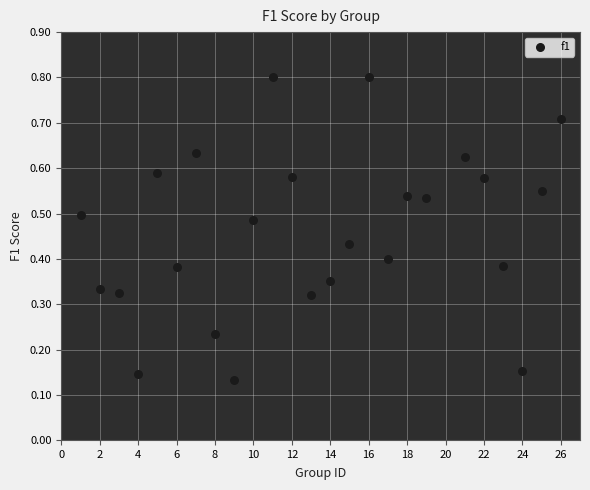

What is the range of X values (max minus min)?

25.0